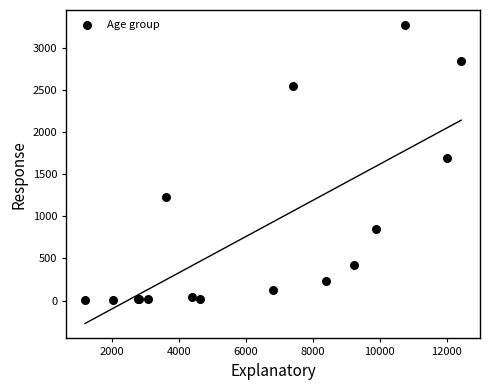

What Y value in the scatter plot is closest to 1638?

1690